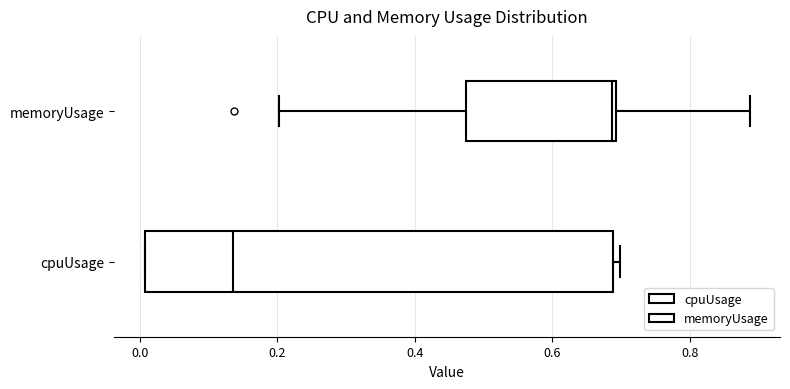

Reading bottom to top, read every box against the x-axis: the position of its median line, the range the box covers, and the ends of its whiskers. The values are not printed on the chart, so give them approximately, as read against the axis.

cpuUsage: median 0.14, box 0.00 to 0.68, whiskers 0.00 to 0.70
memoryUsage: median 0.68, box 0.48 to 0.70, whiskers 0.20 to 0.88